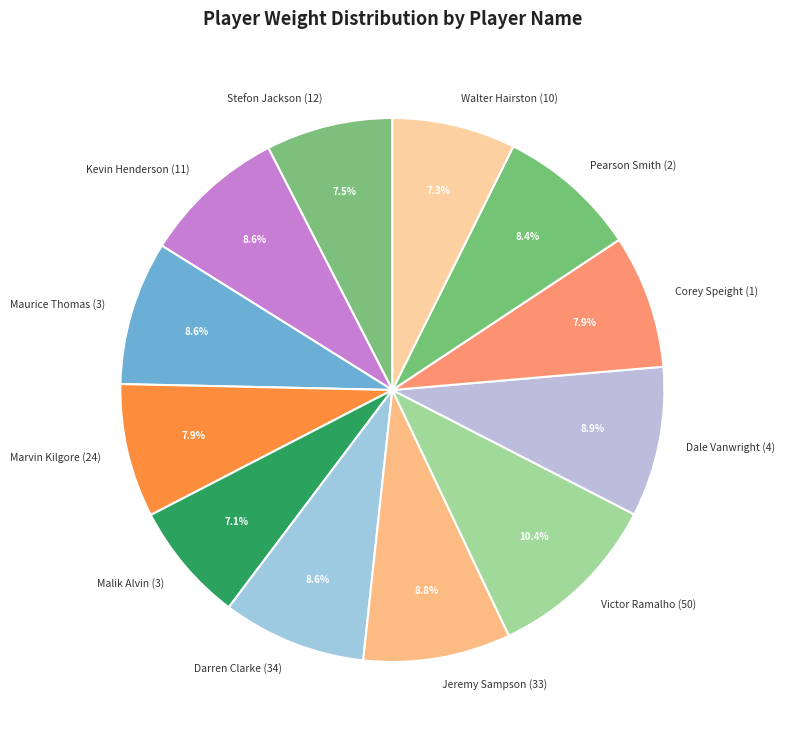

Approximately how many times larger is the value at Marvin Kilgore (24) compared to Maurice Thomas (3)?

0.9